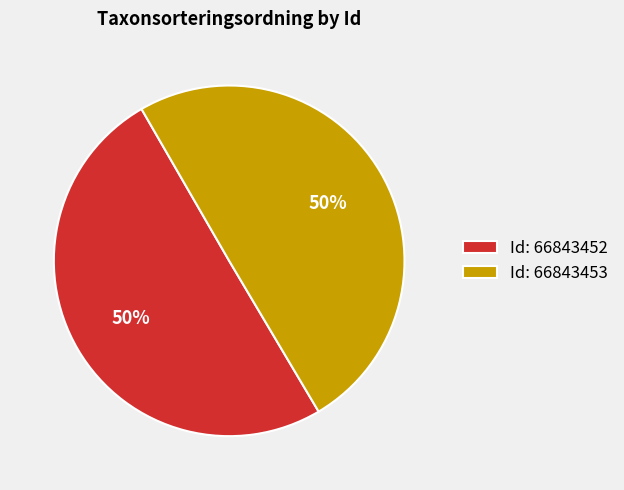

To the nearest percent, what is the average slice percentage?

50%